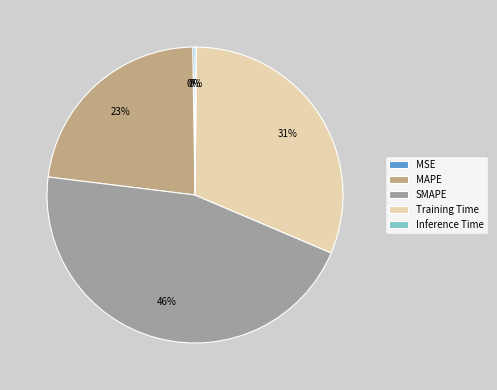

Which slice is the largest?

SMAPE